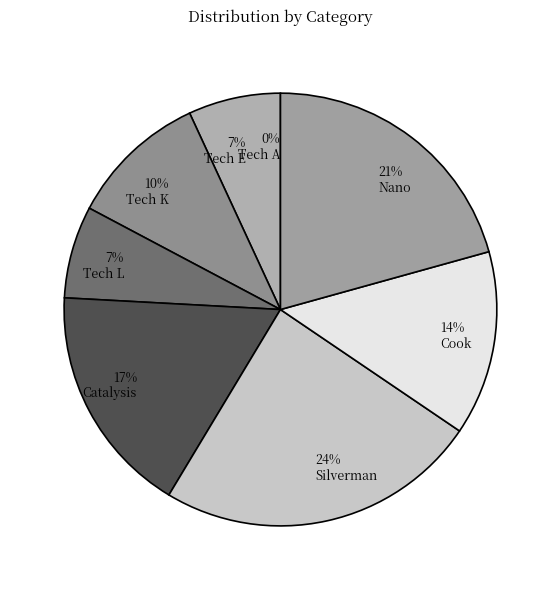

Is there a majority slice in this chart?

No